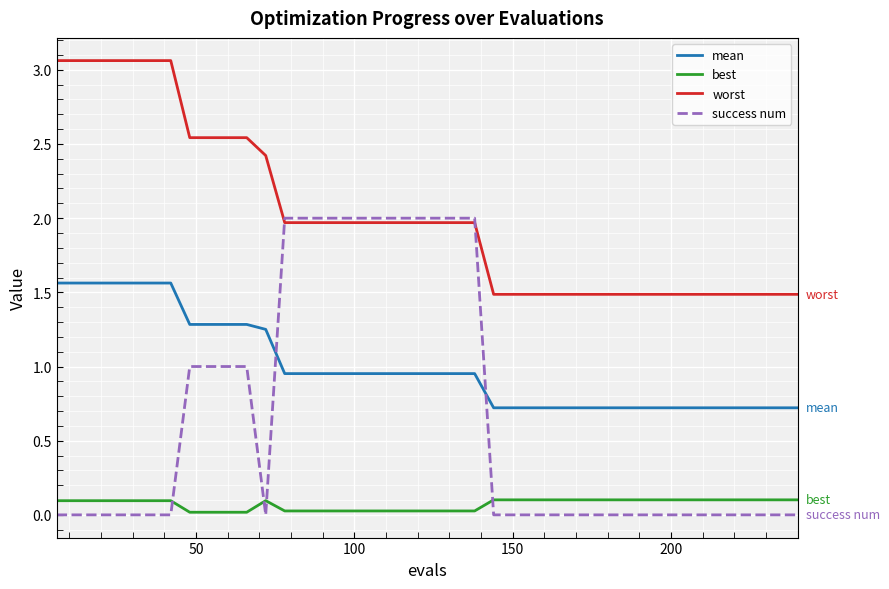

Which series has the largest total across all categories?

worst